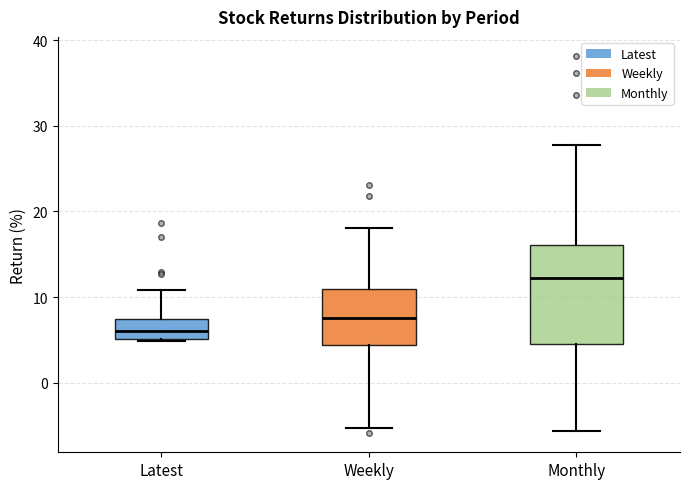

Which box has the lowest median line?

Latest